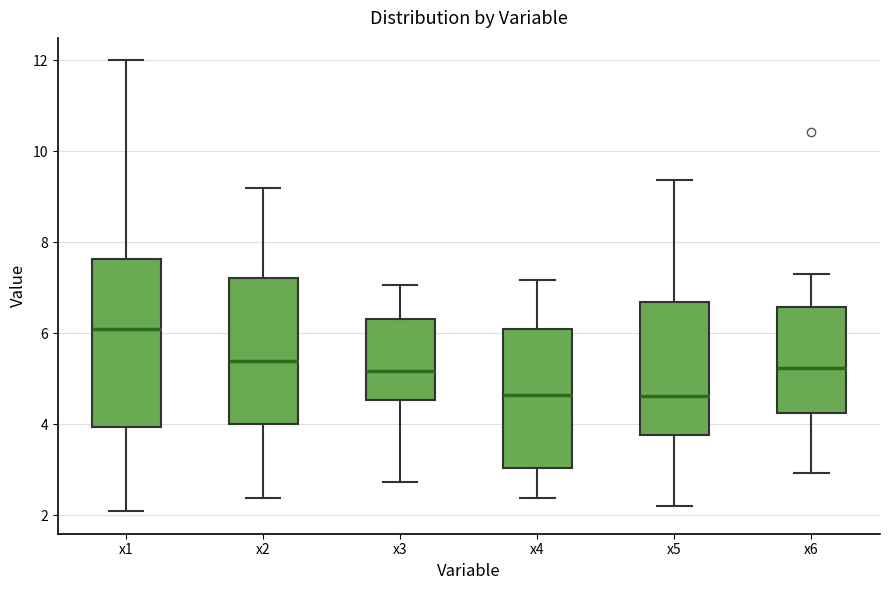

Where does the median line of the box for x6 sit on the y-axis? The values are not printed on the chart, so give them approximately, as read against the axis.

5.2